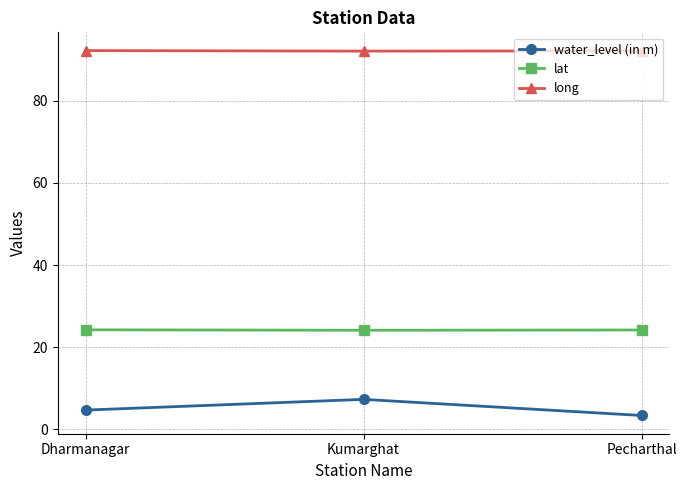

What is the difference between the maximum and minimum values in the long series?

0.1